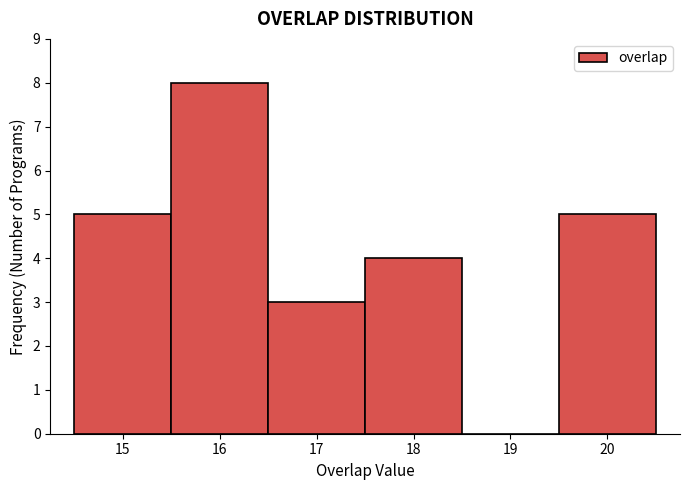

Reading left to right, transcribe this chart: for each bar, give the range it covers on the x-axis and its height. The values are not printed on the chart, so give them approximately, as read against the axis.

14.5 to 15.5: 5
15.5 to 16.5: 8
16.5 to 17.5: 3
17.5 to 18.5: 4
18.5 to 19.5: 0
19.5 to 20.5: 5